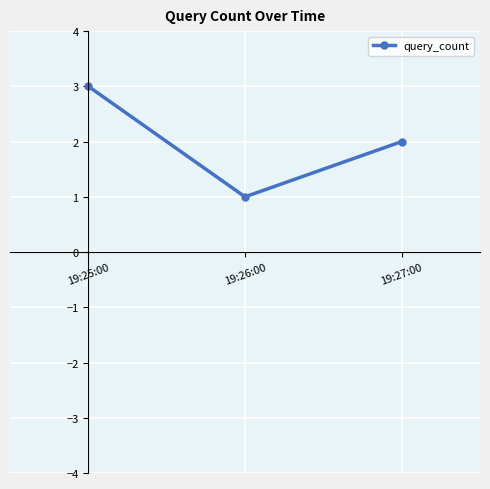

Reading left to right, list all the values displayed in this chart.

3	1	2